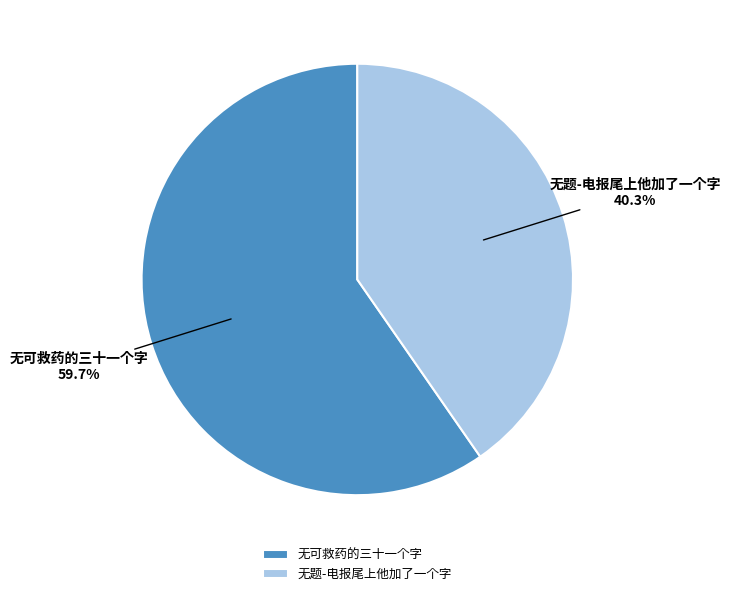

Which category accounts for the majority?

无可救药的三十一个字